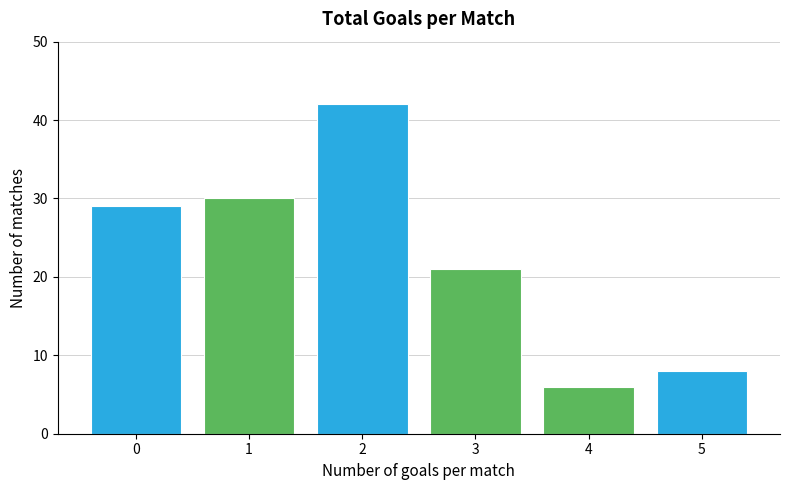

Reading left to right, transcribe all the data shown in this chart.

0=29	1=30	2=42	3=21	4=6	5=8